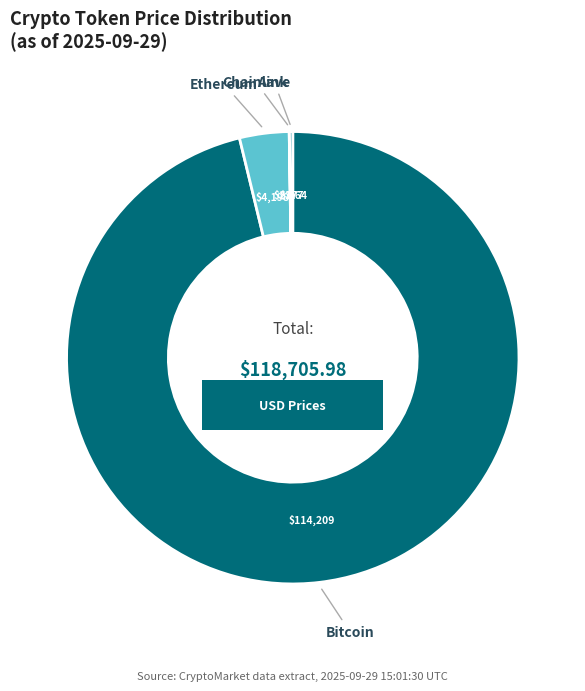

What is the change in value from Chainlink to Aave?

+255.7